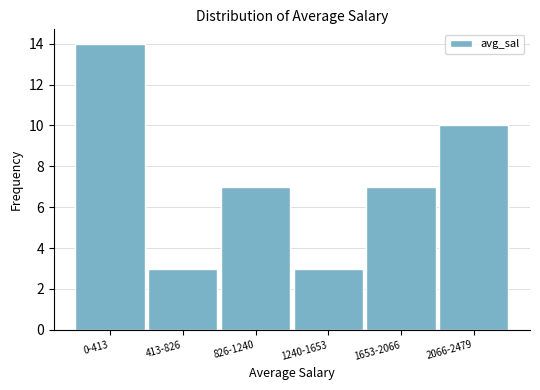

Reading left to right, list all the values displayed in this chart.

14	3	7	3	7	10